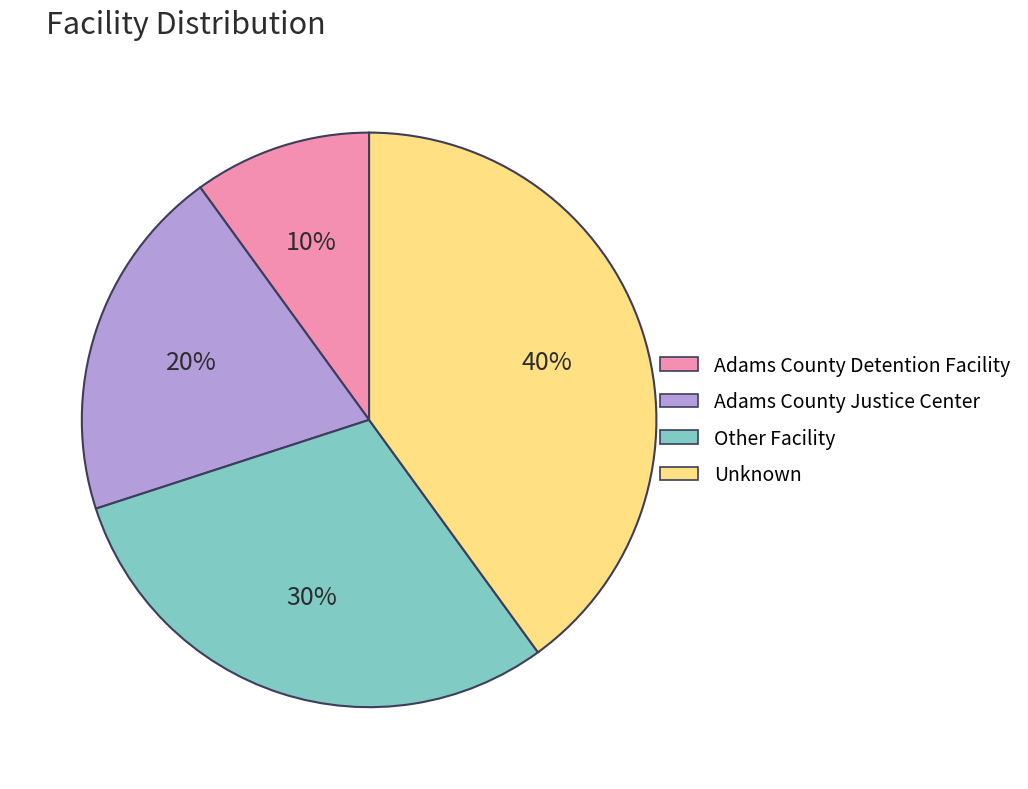

The Other Facility slice represents 45% of the pie. True or false?

False